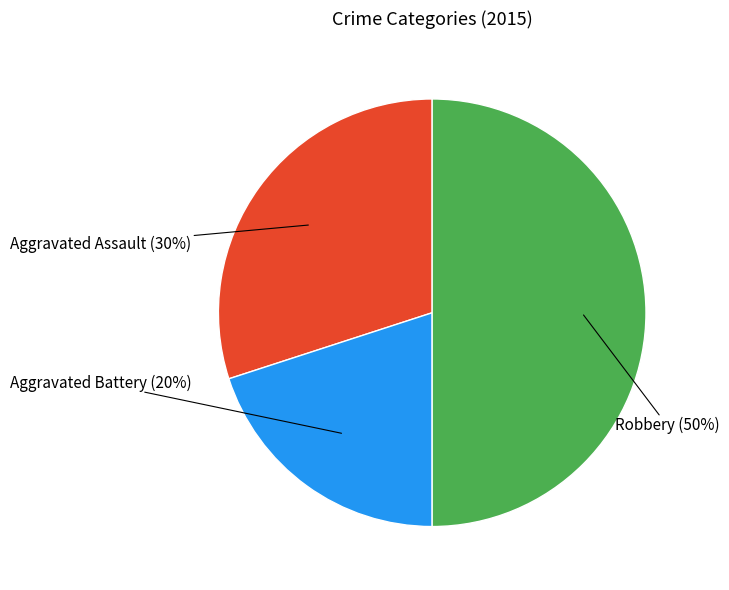

To the nearest percent, what is the average slice percentage?

33%